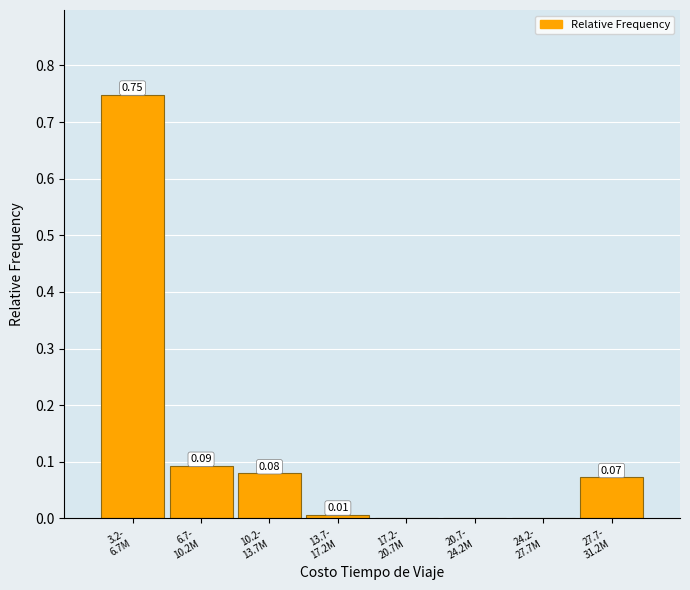

How many series are shown in this chart?

1